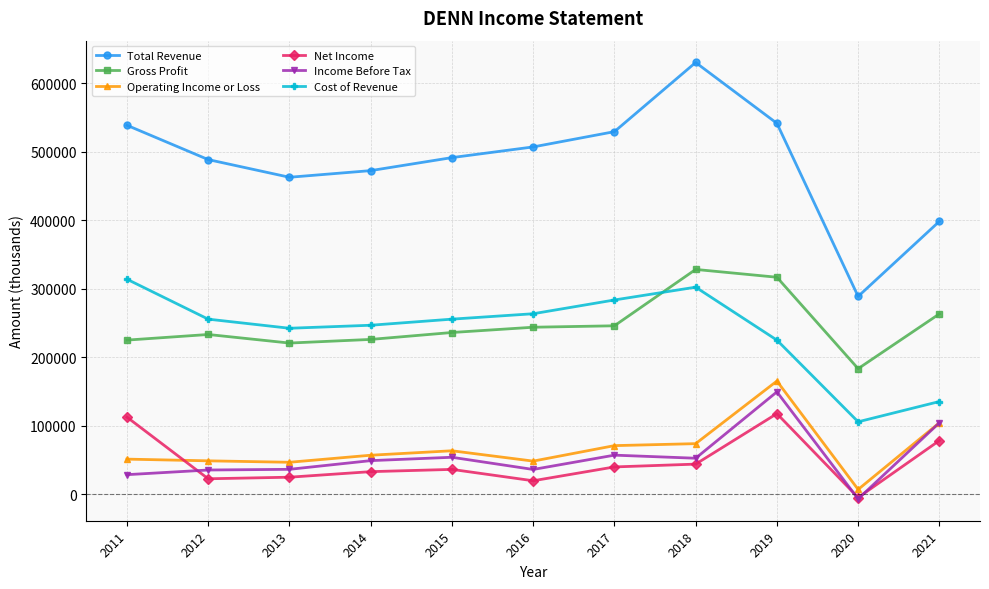

True or false: Total Revenue and Income Before Tax cross at least once.

False